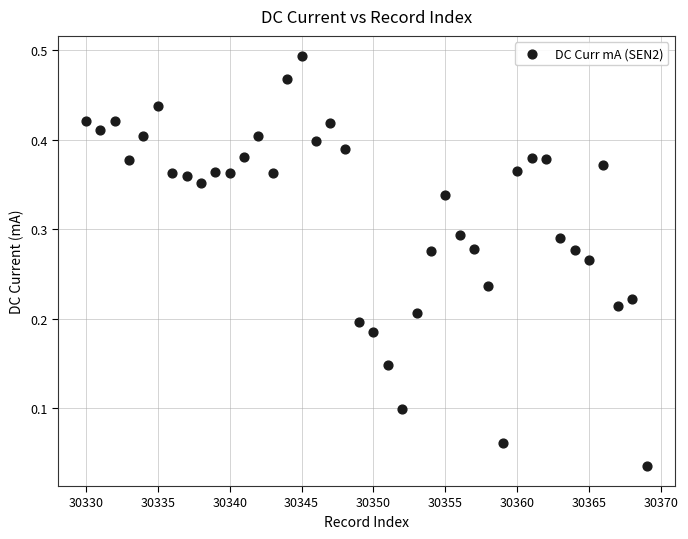

What is the range of X values (max minus min)?

39.0